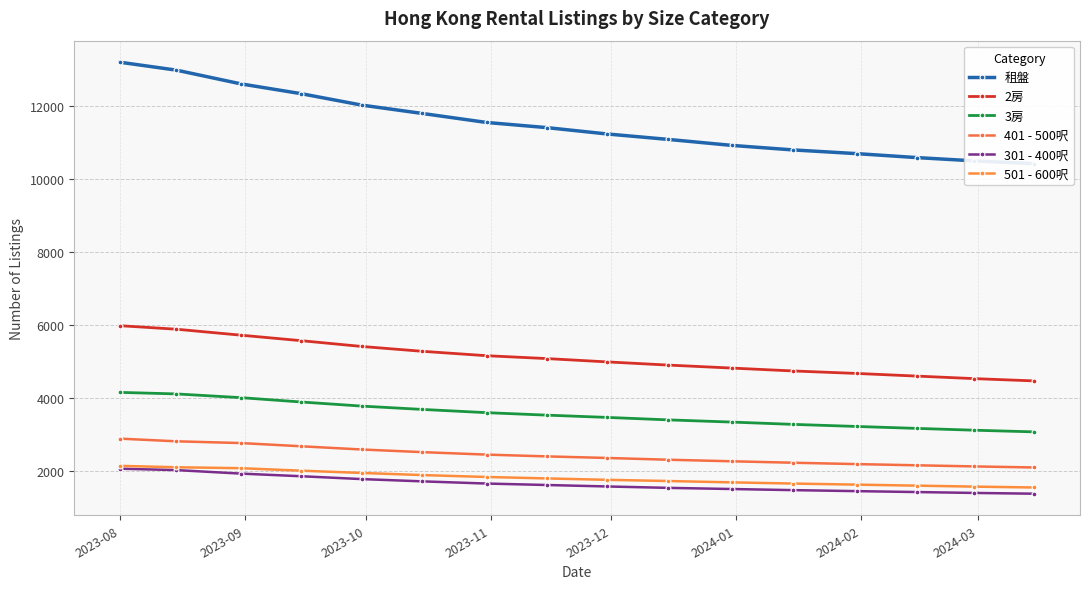

How many values in the 401 - 500呎 series are below 2412?

8